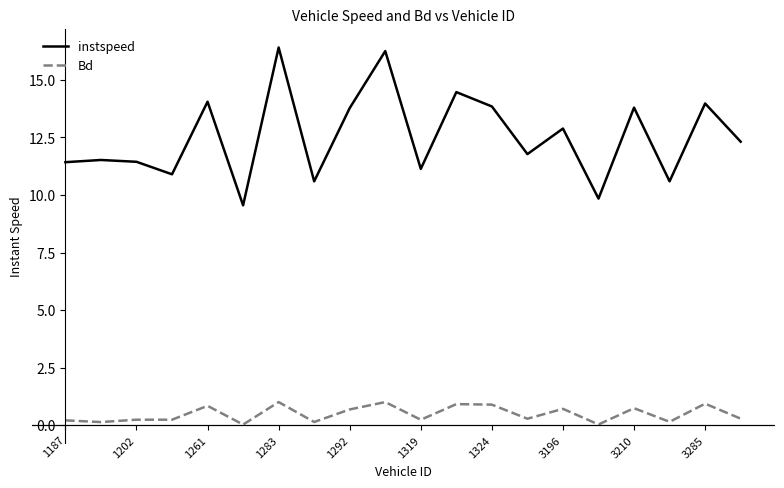

Which series has the largest total across all categories?

instspeed